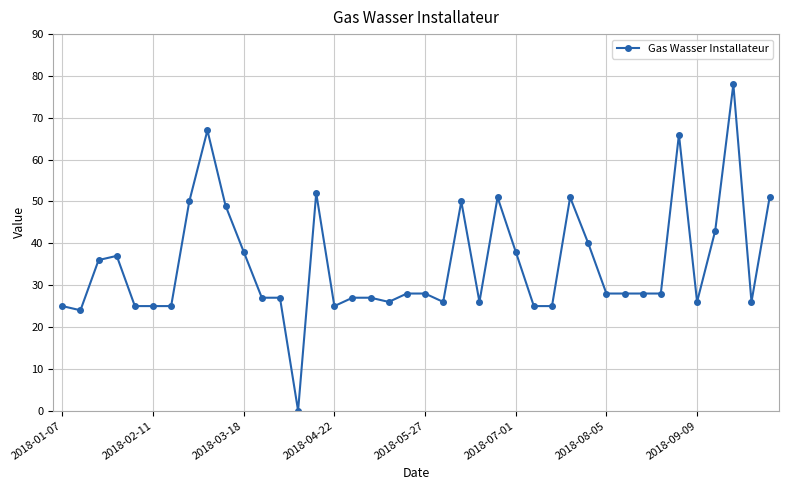

True or false: there are more than 2 points higher than both neighbors.

True